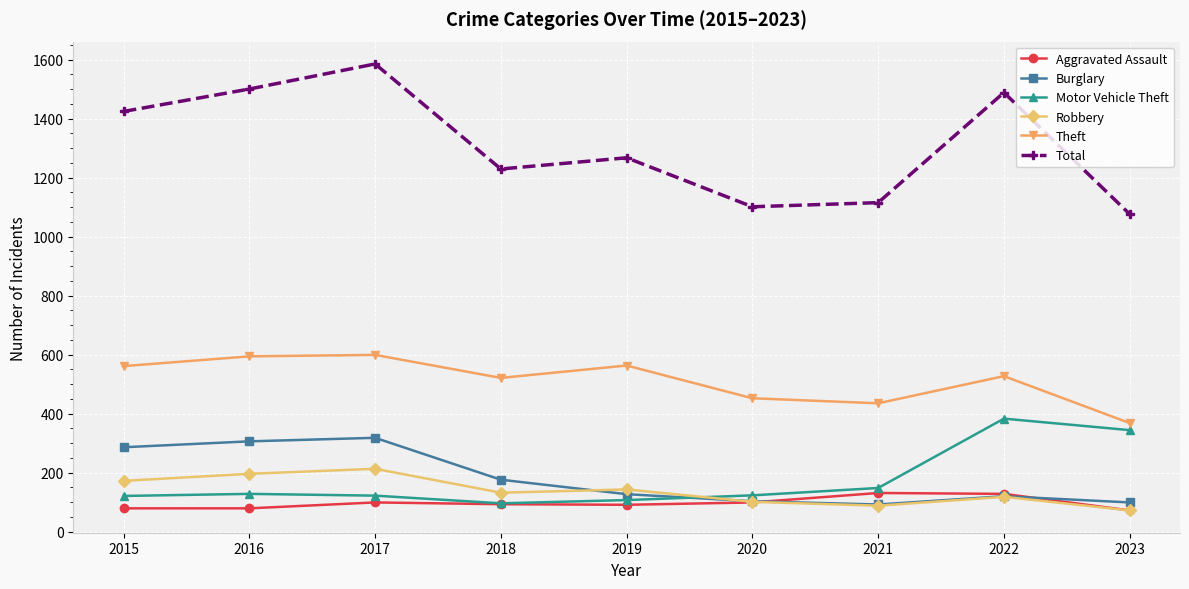

The value of Aggravated Assault at 2018 is 93. True or false?

True